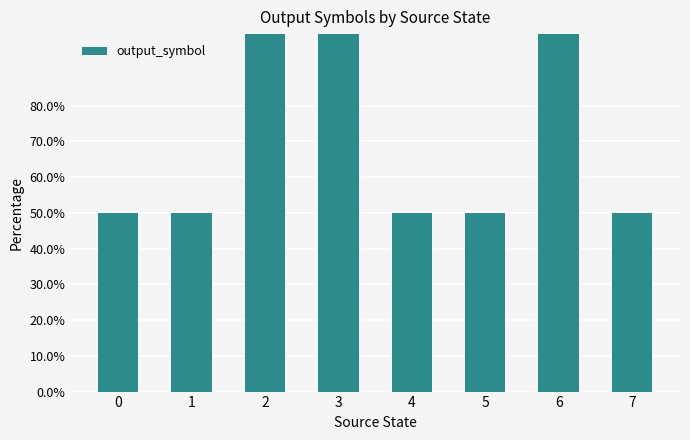

Reading right to left, list all the values displayed in this chart.

50	100	50	50	100	100	50	50